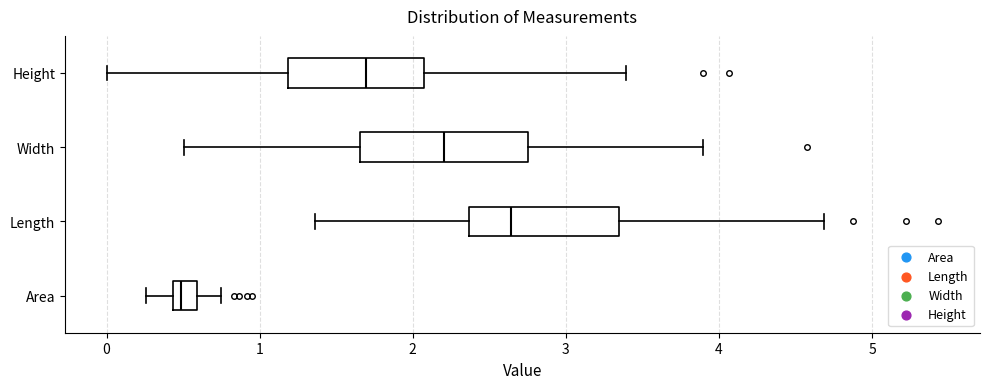

Where does the left whisker of the box for Area end on the x-axis? The values are not printed on the chart, so give them approximately, as read against the axis.

0.3